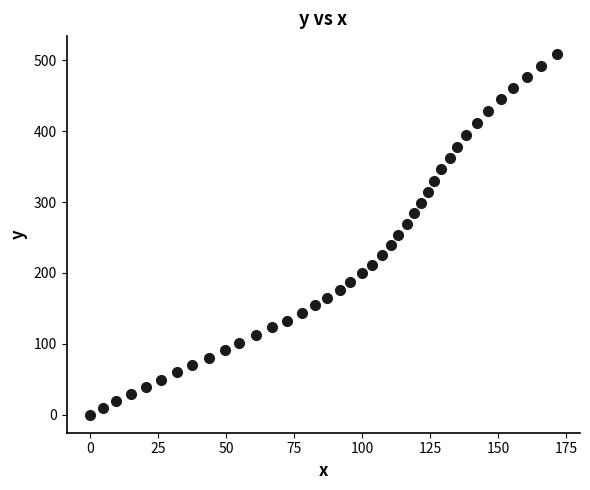

What is the range of X values (max minus min)?

171.5